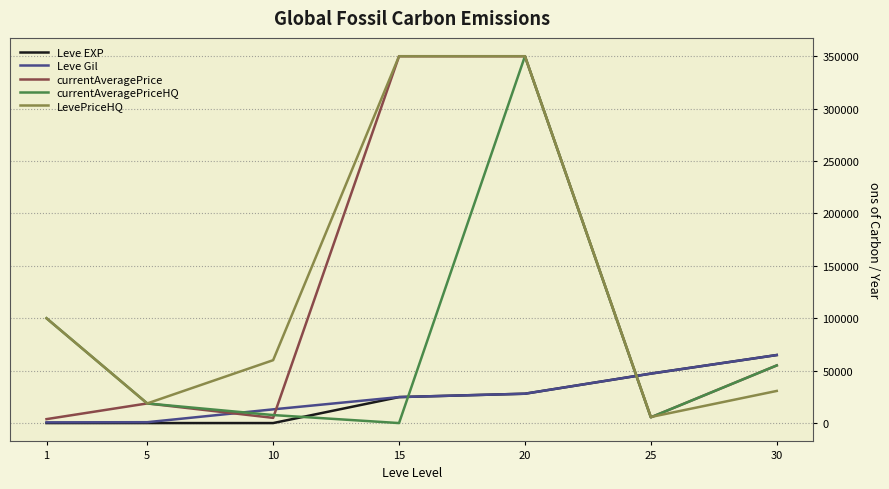

At which label does LevePriceHQ first exceed 60000?

1